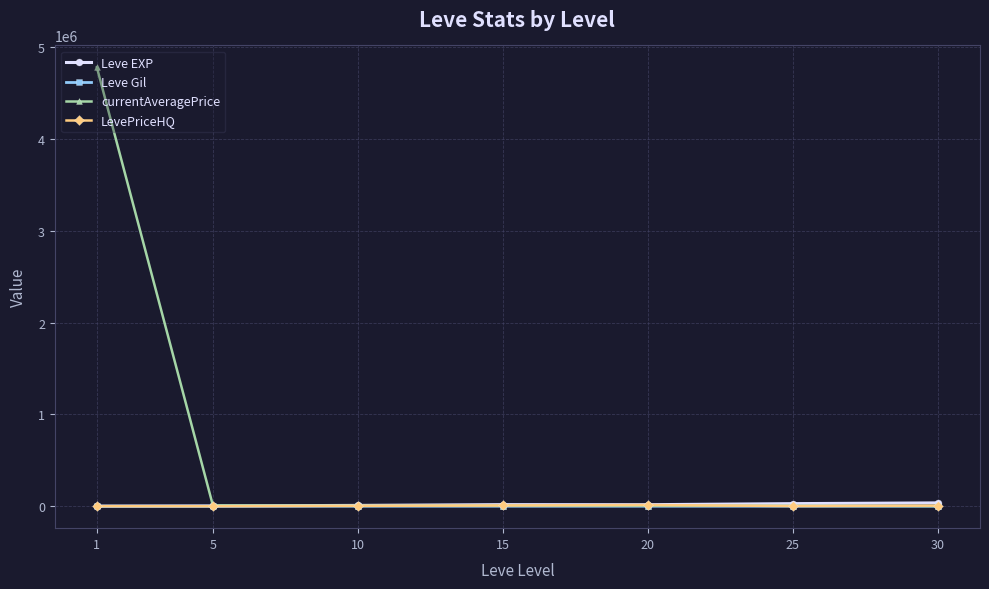

What is the average value of the currentAveragePrice series?

687586.8